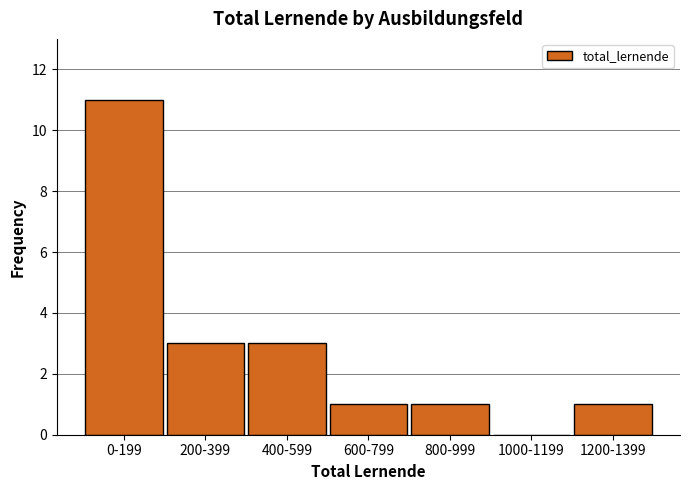

Reading left to right, what are all the values shown in this chart?

0-199=11	200-399=3	400-599=3	600-799=1	800-999=1	1000-1199=0	1200-1399=1